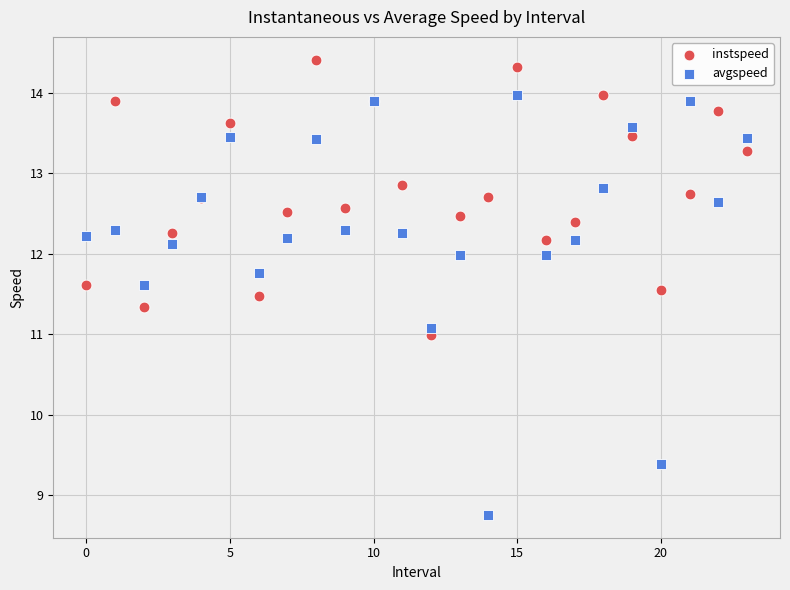

Which series has the widest spread of Y values?

avgspeed